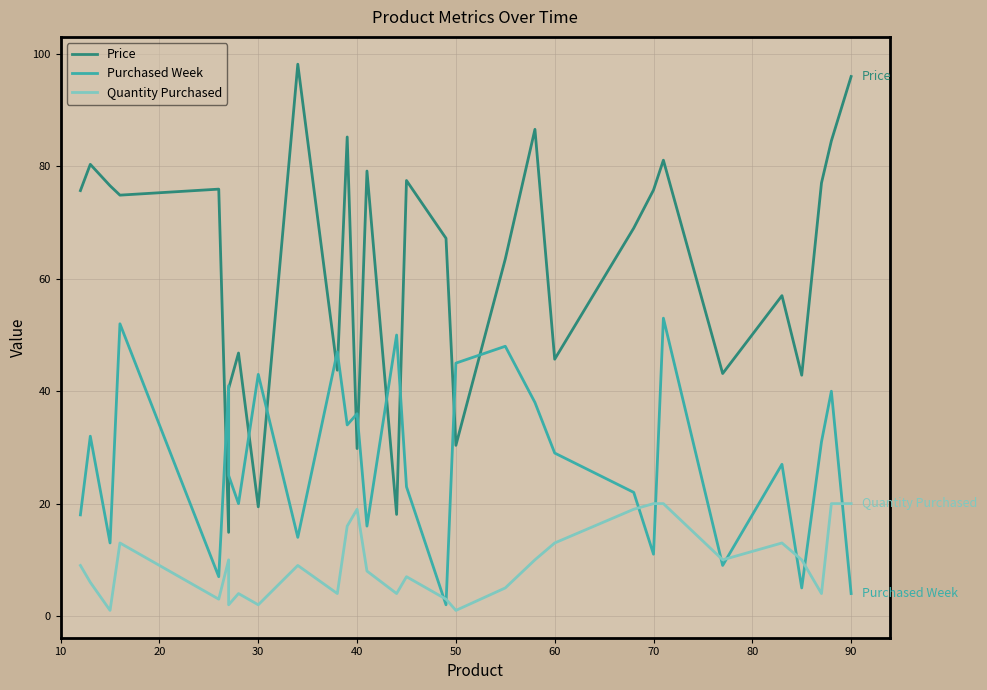

What is the smallest value displayed?

1.0